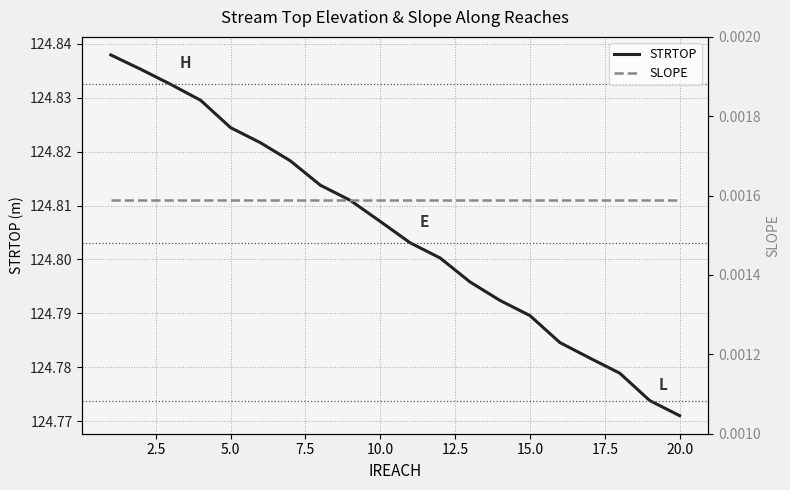

Reading left to right, list all the values displayed in this chart.

STRTOP: 124.8	124.8	124.8	124.8	124.8	124.8	124.8	124.8	124.8	124.8	124.8	124.8	124.8	124.8	124.8	124.8	124.8	124.8	124.8	124.8
SLOPE: 0.0	0.0	0.0	0.0	0.0	0.0	0.0	0.0	0.0	0.0	0.0	0.0	0.0	0.0	0.0	0.0	0.0	0.0	0.0	0.0